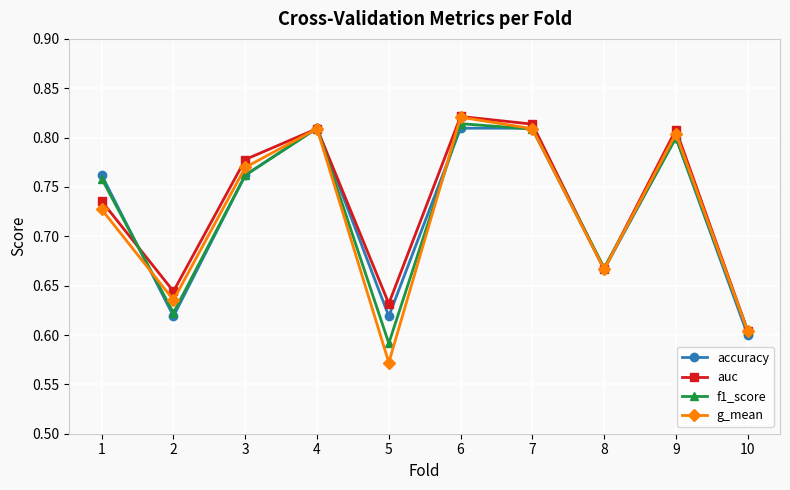

At which label does f1_score reach its minimum?

5